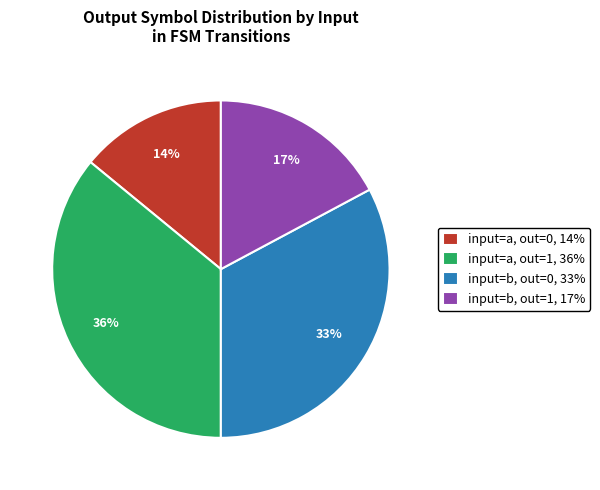

Which slice is the smallest?

input=a, out=0, 14%